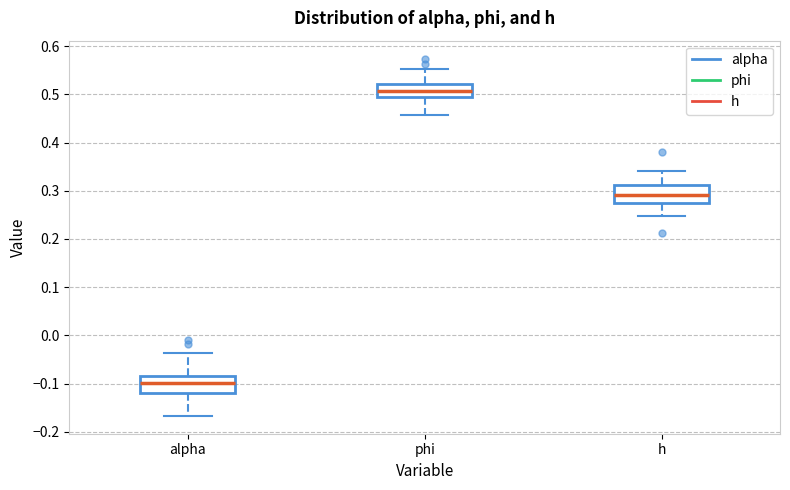

Which box's median line is the highest?

phi